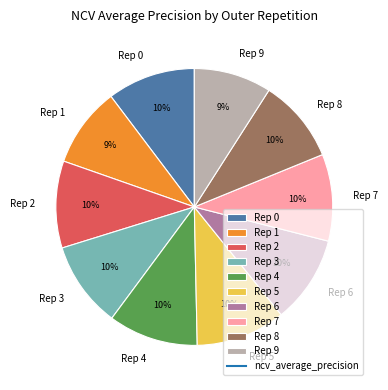

To the nearest percent, what is the average slice percentage?

10%